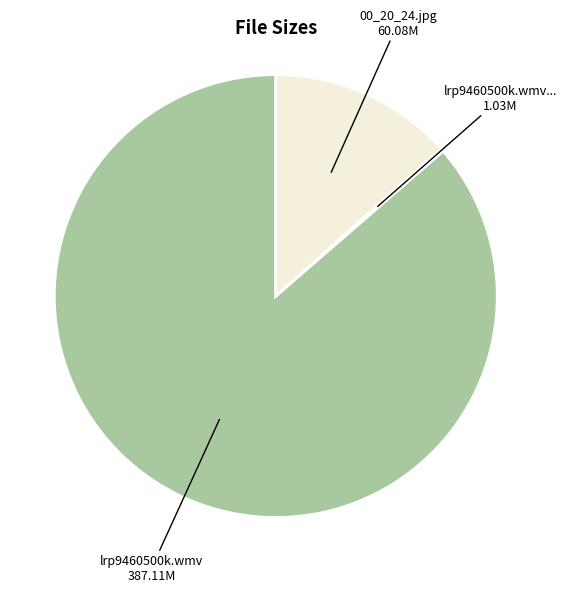

Is there a majority slice in this chart?

Yes